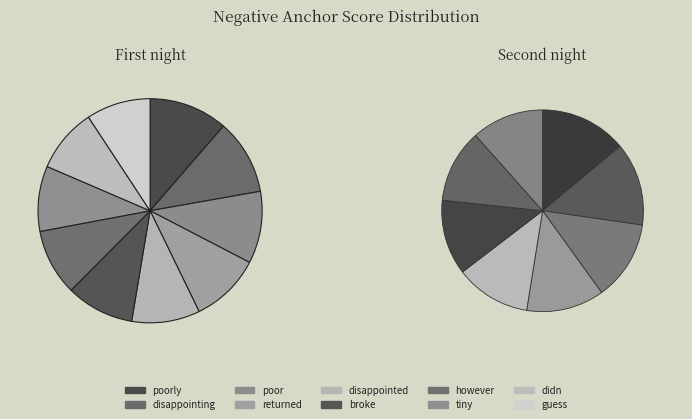

Which has a higher value, poor or tiny?

poor